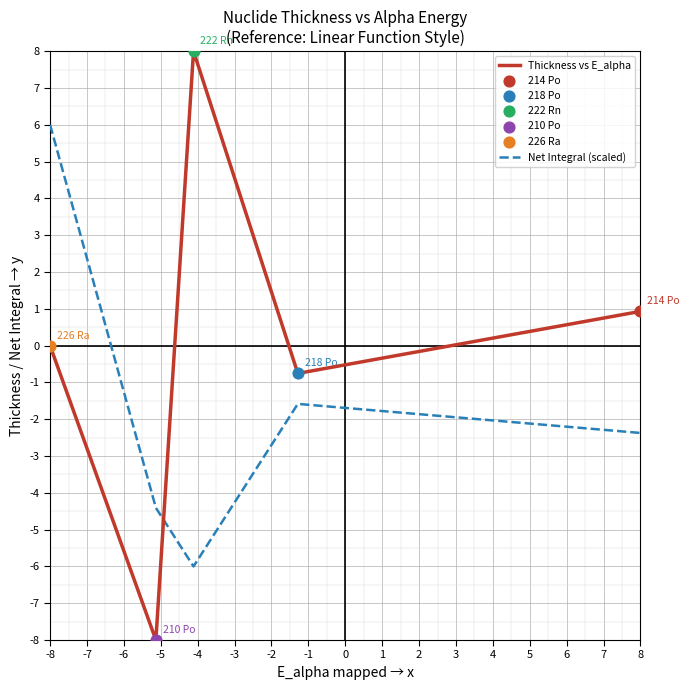

Which series has the widest spread of values?

Thickness vs E_alpha